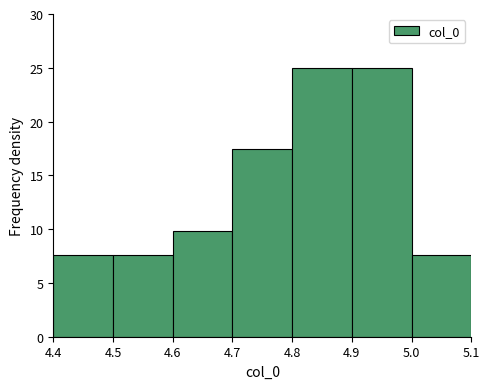

Reading left to right, list every bar in this chart as the range it spans on the x-axis followed by its height. The values are not printed on the chart, so give them approximately, as read against the axis.

4.4 to 4.5: 7.5
4.5 to 4.6: 7.5
4.6 to 4.7: 10.0
4.7 to 4.8: 17.5
4.8 to 4.9: 25.0
4.9 to 5.0: 25.0
5.0 to 5.1: 7.5